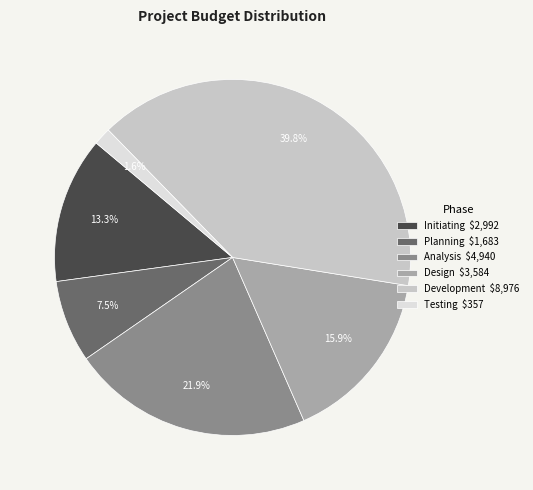

Is there a majority slice in this chart?

No